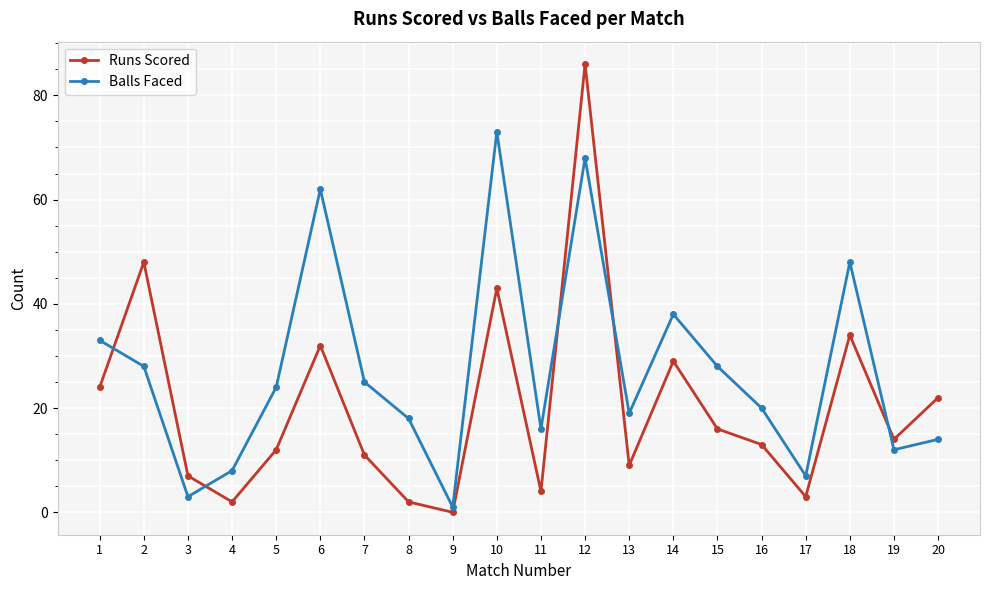

Is it true that Runs Scored equals 12 at 5?

True